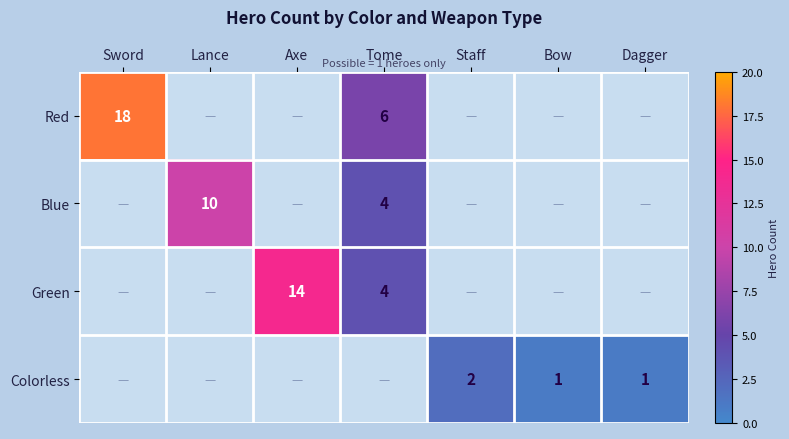

At which category does the chart reach its minimum across all series?

Bow